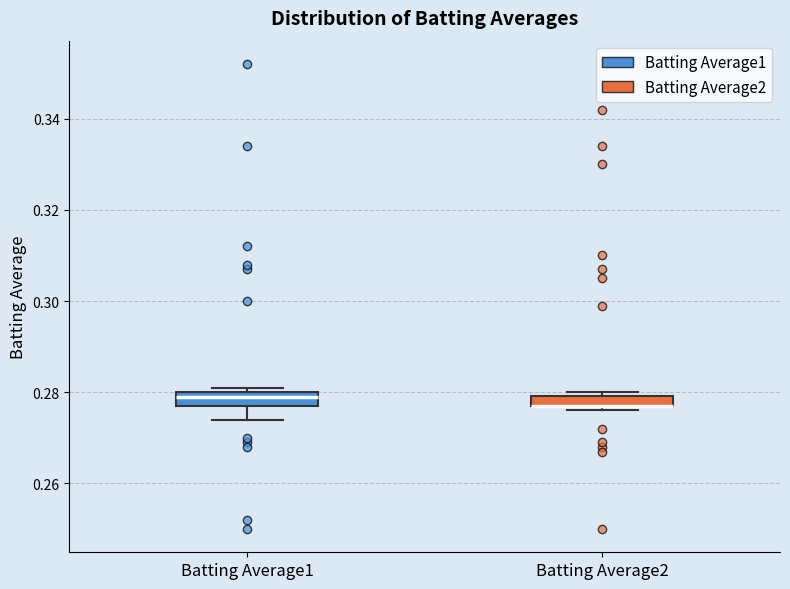

Where is the lower edge of the box for Batting Average2 on the y-axis? The values are not printed on the chart, so give them approximately, as read against the axis.

0.278